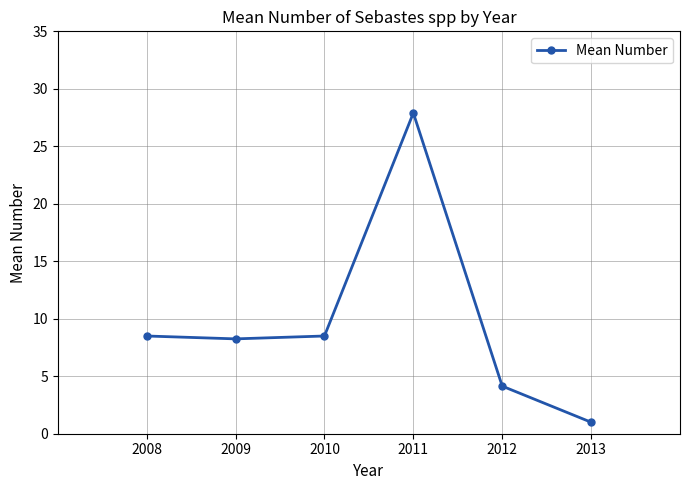

Read the value at 2011.

27.9